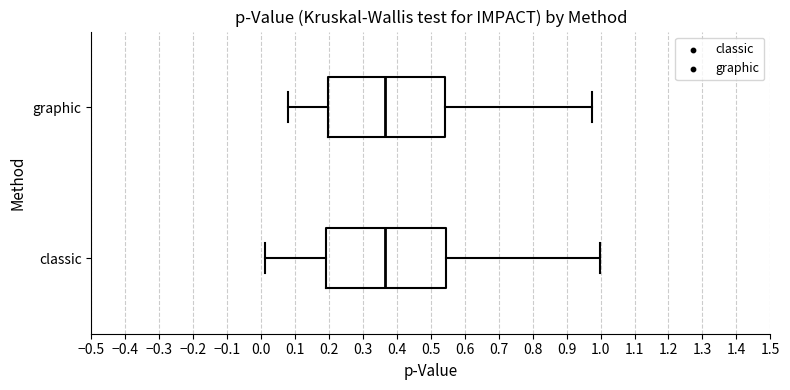

Where does the right whisker of the box for graphic end on the x-axis? The values are not printed on the chart, so give them approximately, as read against the axis.

0.97